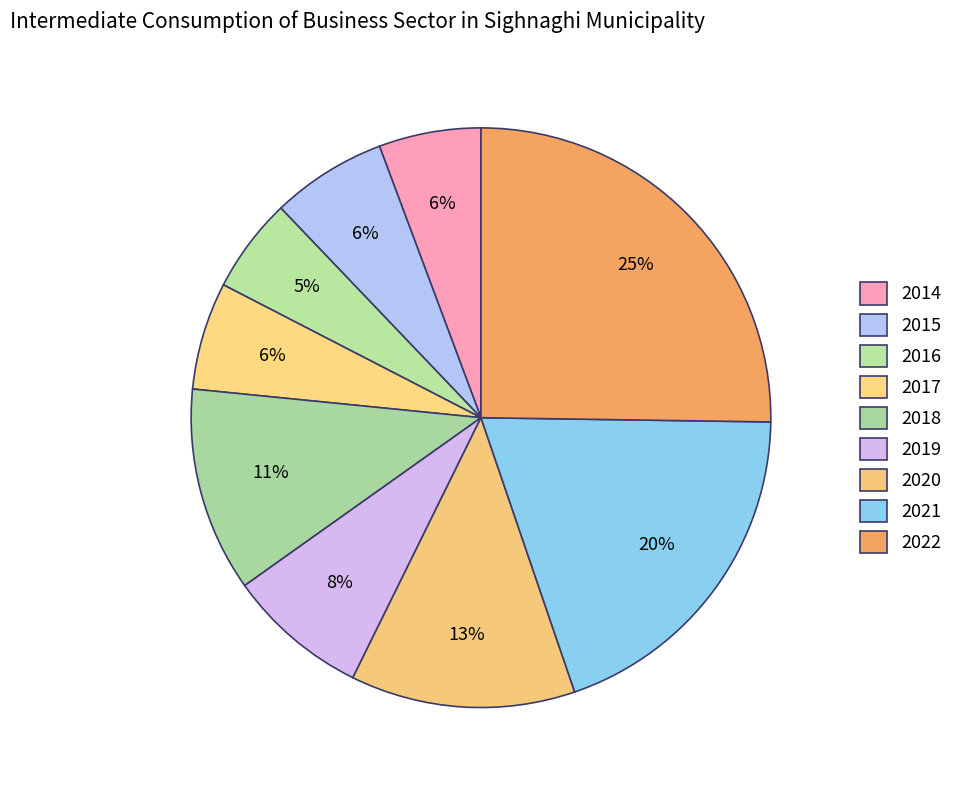

How many slices are in this pie chart?

9